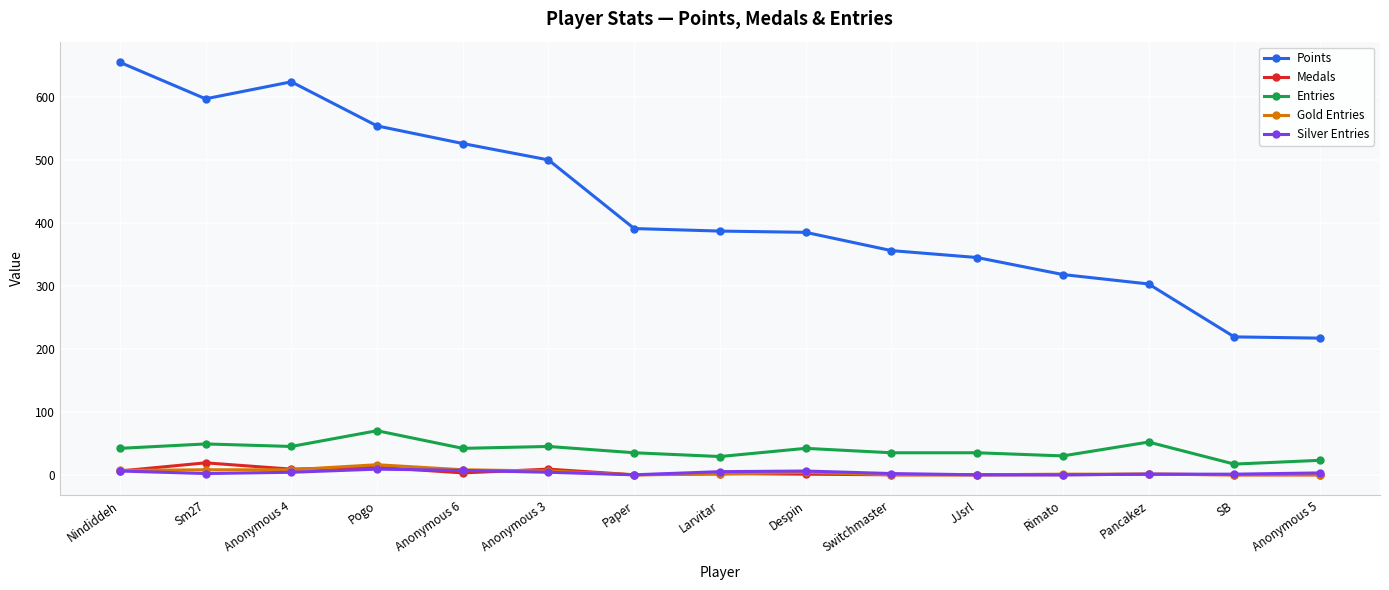

At which label does Gold Entries reach its peak?

Pogo